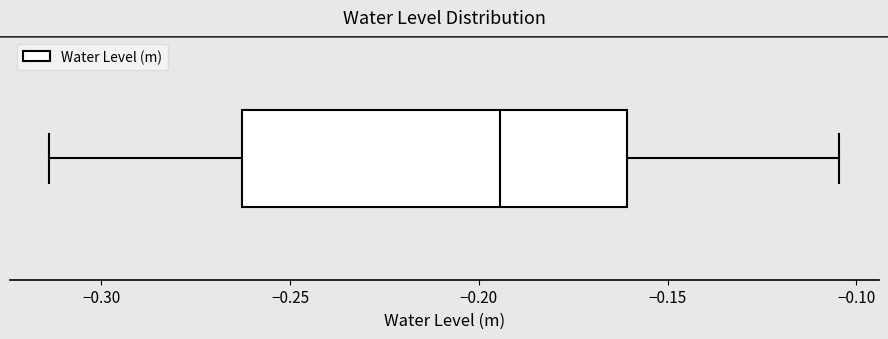

Where does the left whisker of the box end on the x-axis? The values are not printed on the chart, so give them approximately, as read against the axis.

-0.315